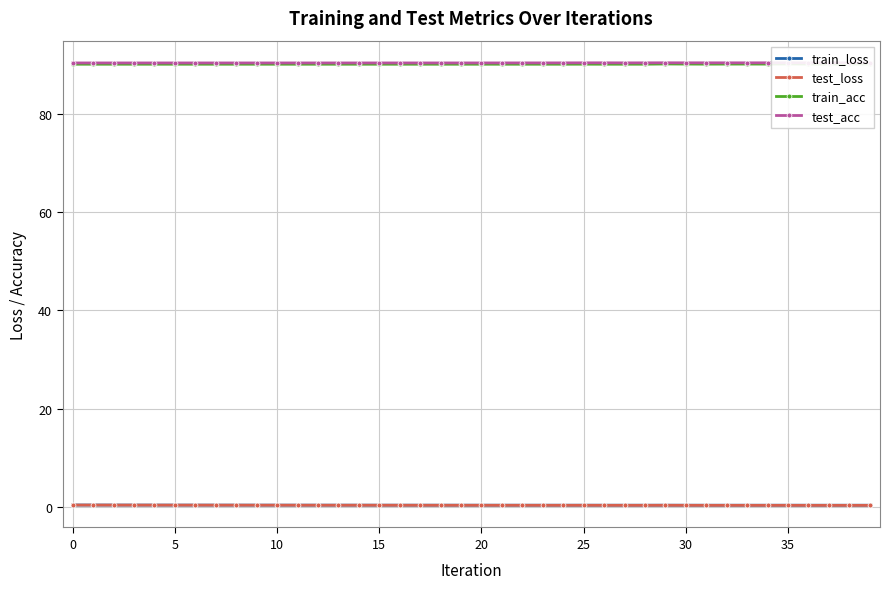

What is the sum of the test_acc values at 35 and 31?

181.1